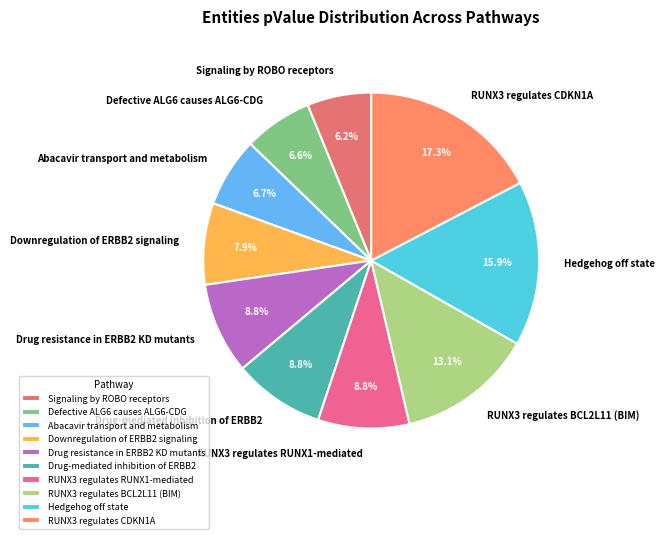

Between Hedgehog off state and Defective ALG6 causes ALG6-CDG, which is larger?

Hedgehog off state